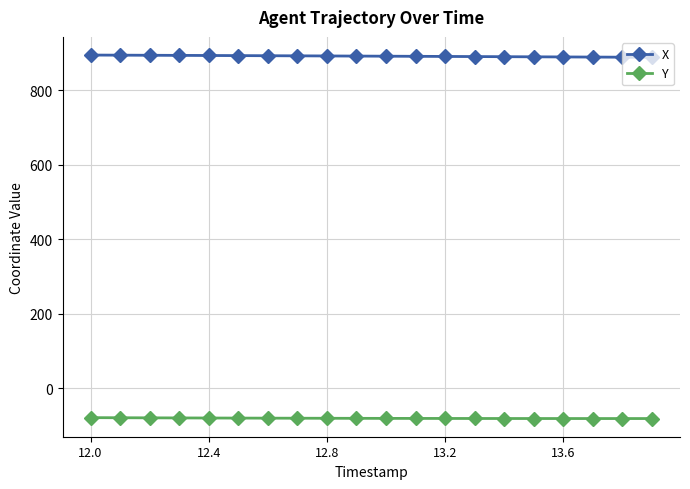

Which series has the largest total across all categories?

X